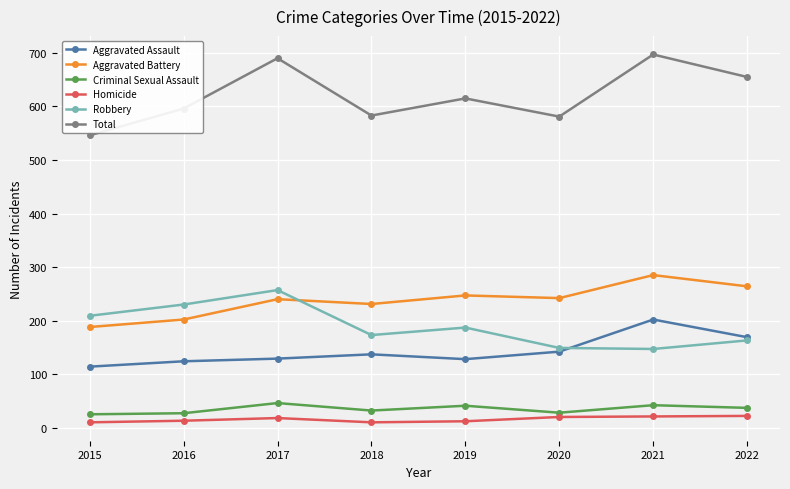

Is it true that Aggravated Assault equals 137 at 2018?

True